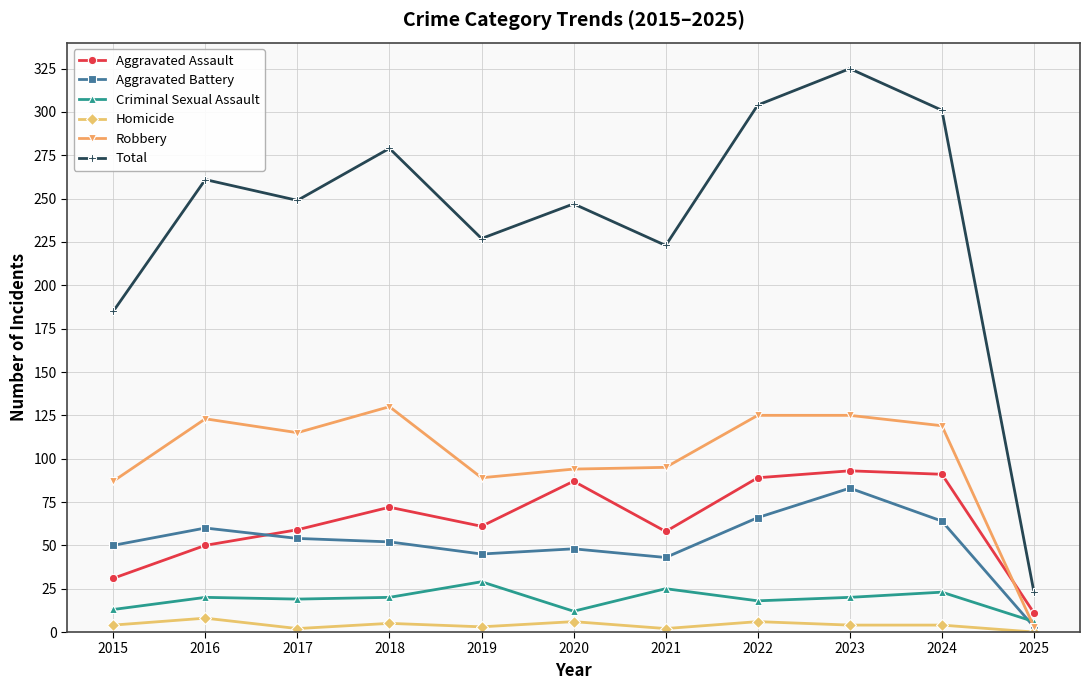

Is it true that Aggravated Assault equals 149 at 2022?

False